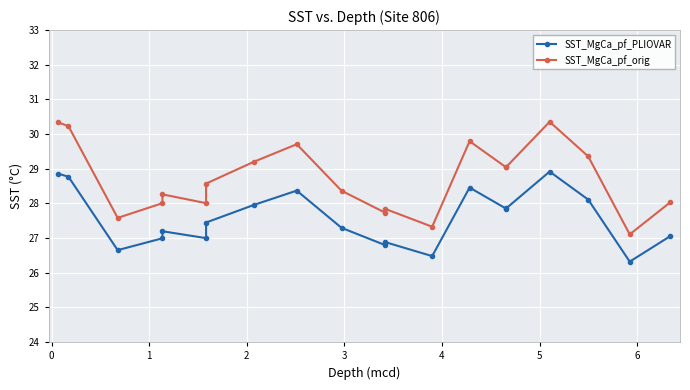

At how many categories does at least one series exceed 27?

20